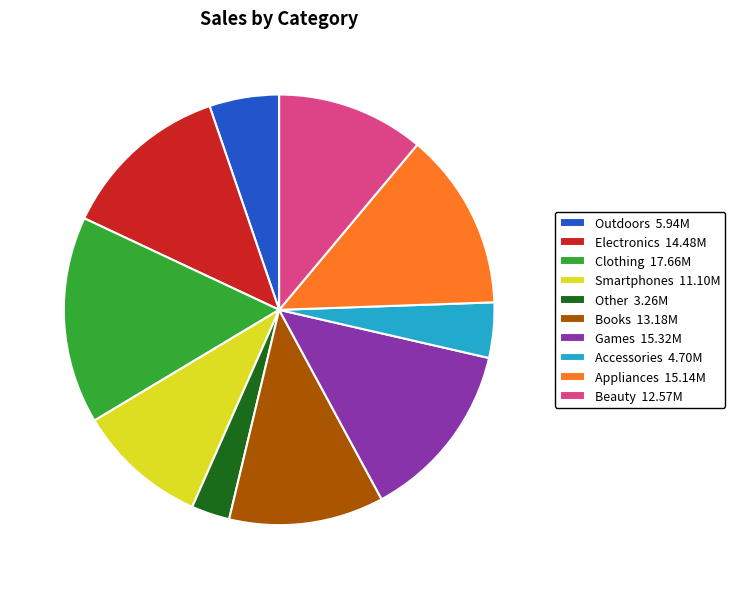

Which slice is the largest?

Clothing